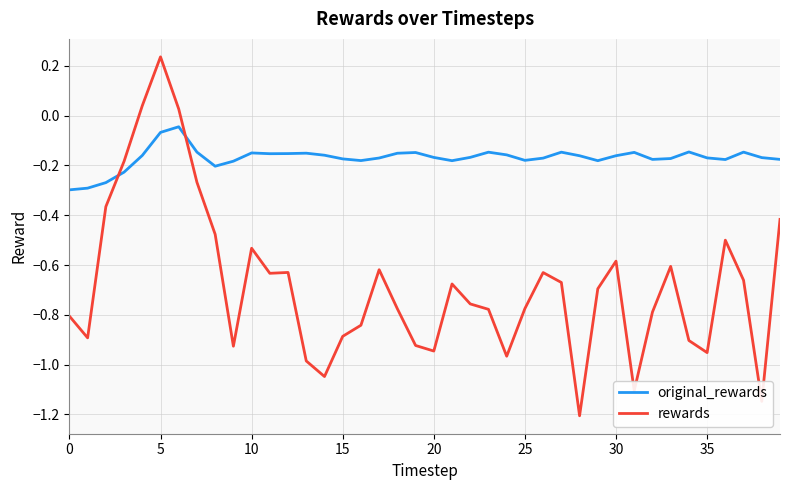

How many values in the rewards series exceed 0?

3